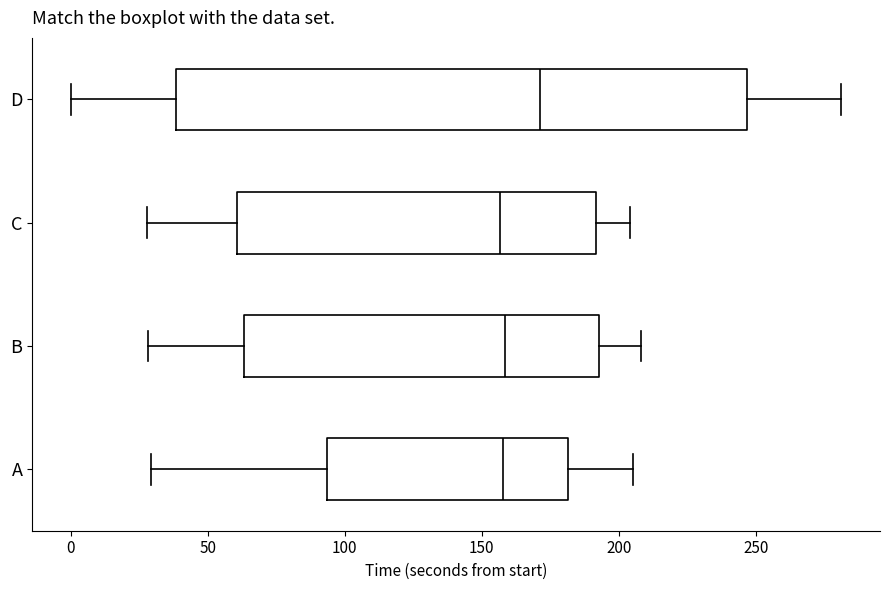

Where does the median line of the box for A sit on the x-axis? The values are not printed on the chart, so give them approximately, as read against the axis.

160